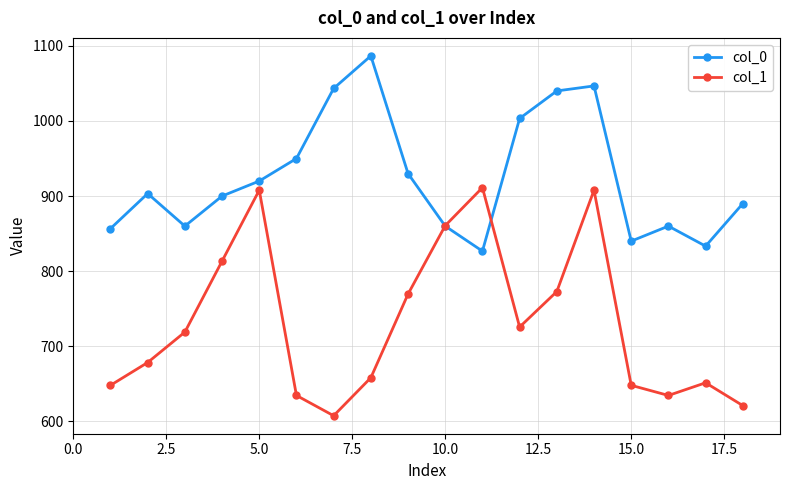

What is the value of the col_0 point at the 2nd from the left?

903.3